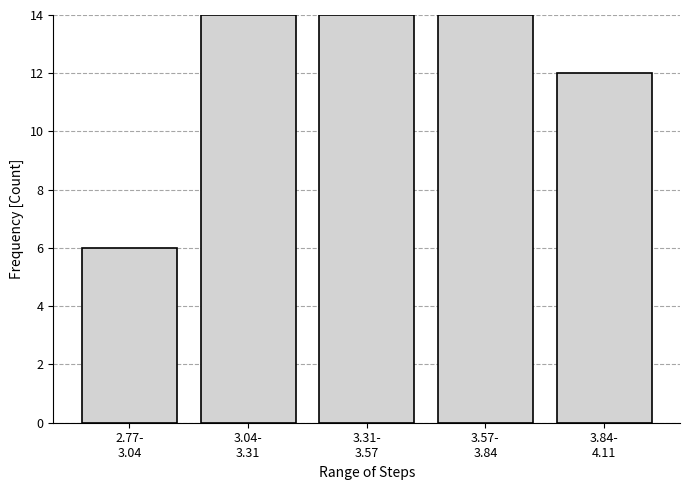

Reading left to right, transcribe all the data shown in this chart.

6	14	14	14	12